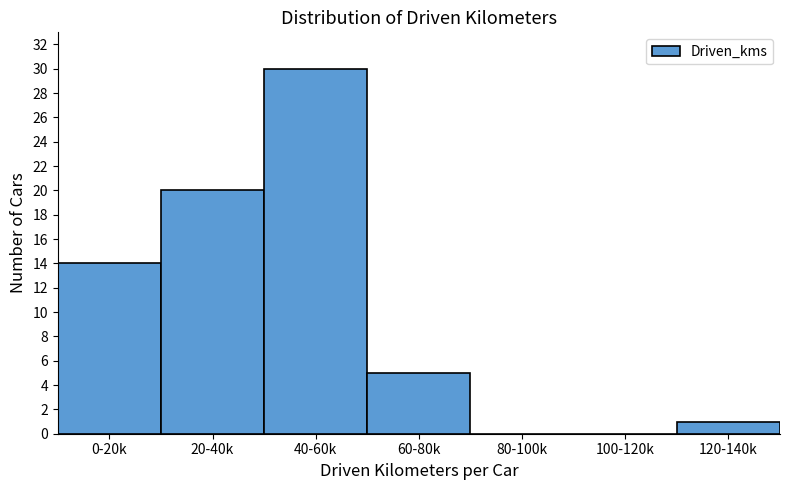

Reading right to left, extract all data points from this chart.

120-140k=1	100-120k=0	80-100k=0	60-80k=5	40-60k=30	20-40k=20	0-20k=14